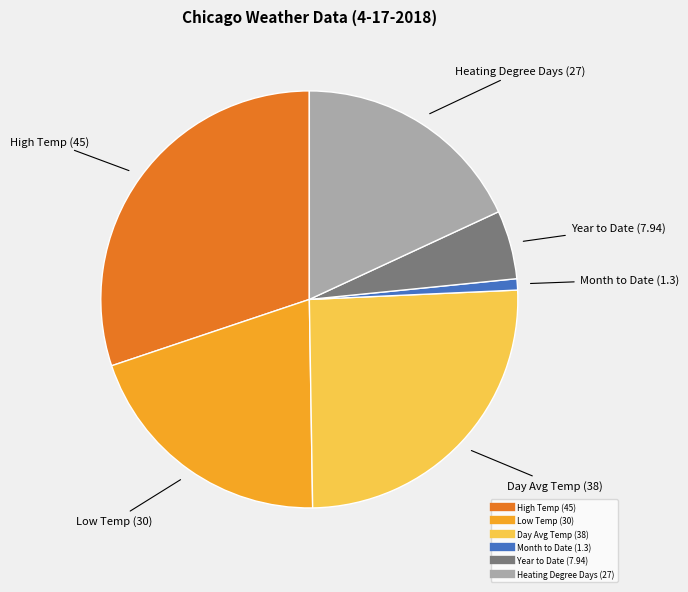

Is there a majority slice in this chart?

No